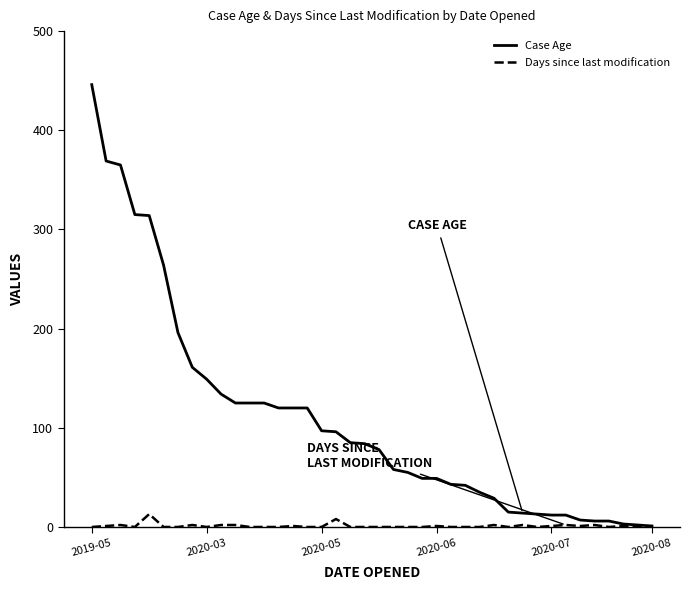

Rank the series by their average value, from highest to lowest.

Case Age, Days since last modification